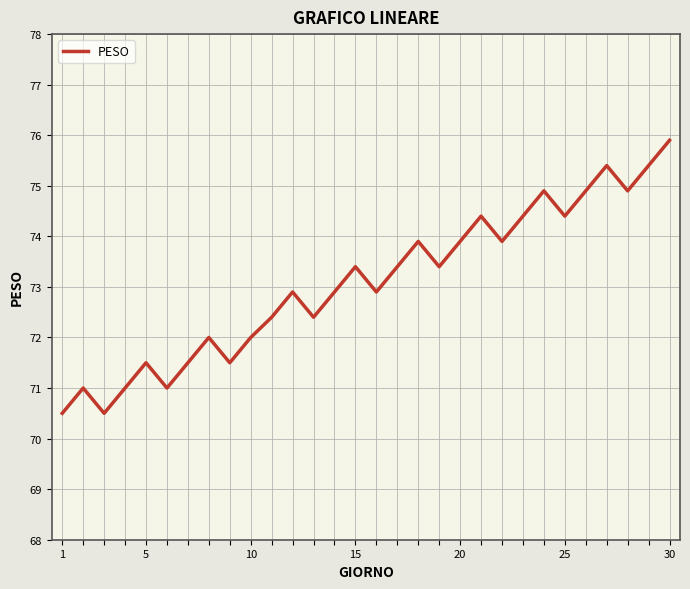

What is the smallest value displayed?

70.5